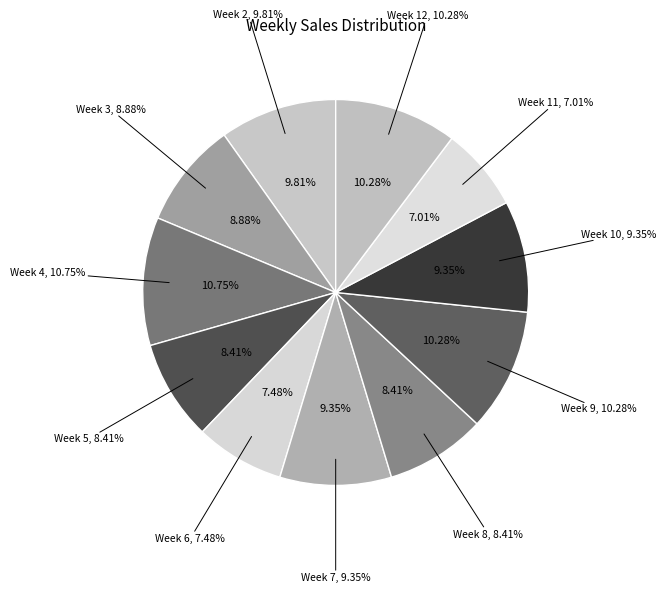

To the nearest percent, what portion does Week 12 represent?

10%